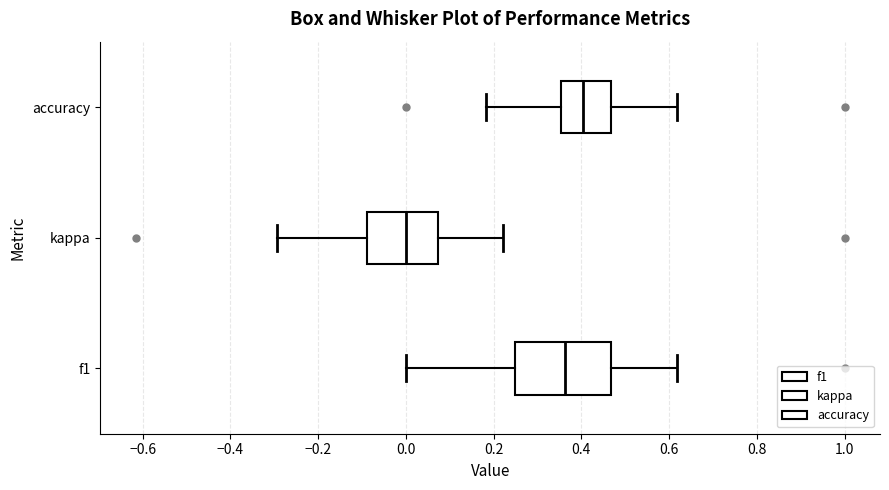

Which box has the furthest to the right median line?

accuracy